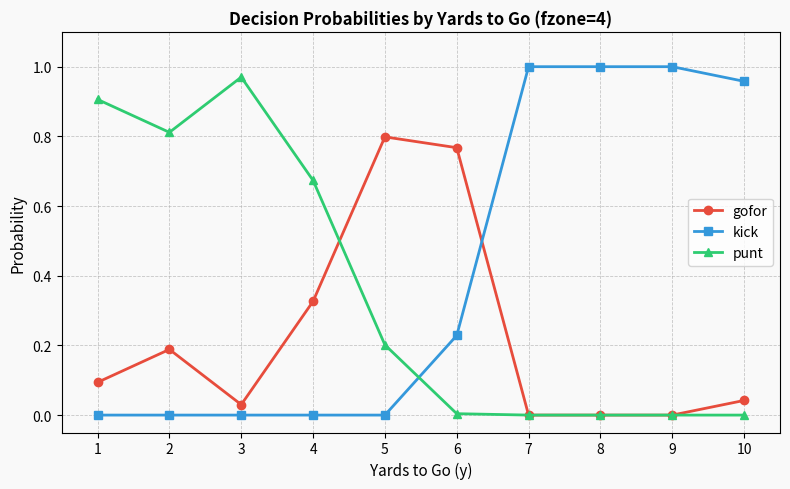

At which label does punt reach its peak?

3